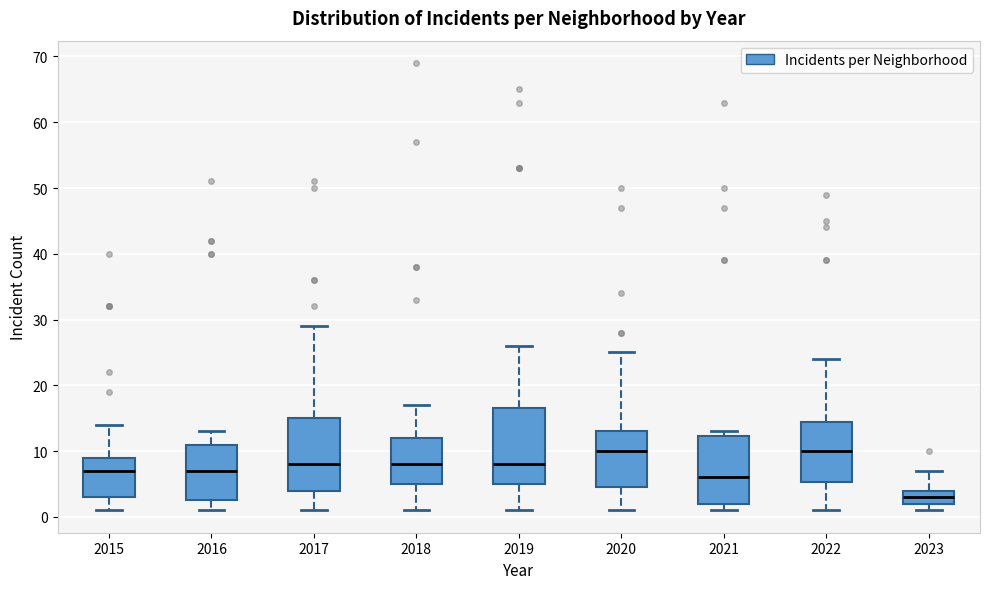

Which box's median line is the lowest?

2023